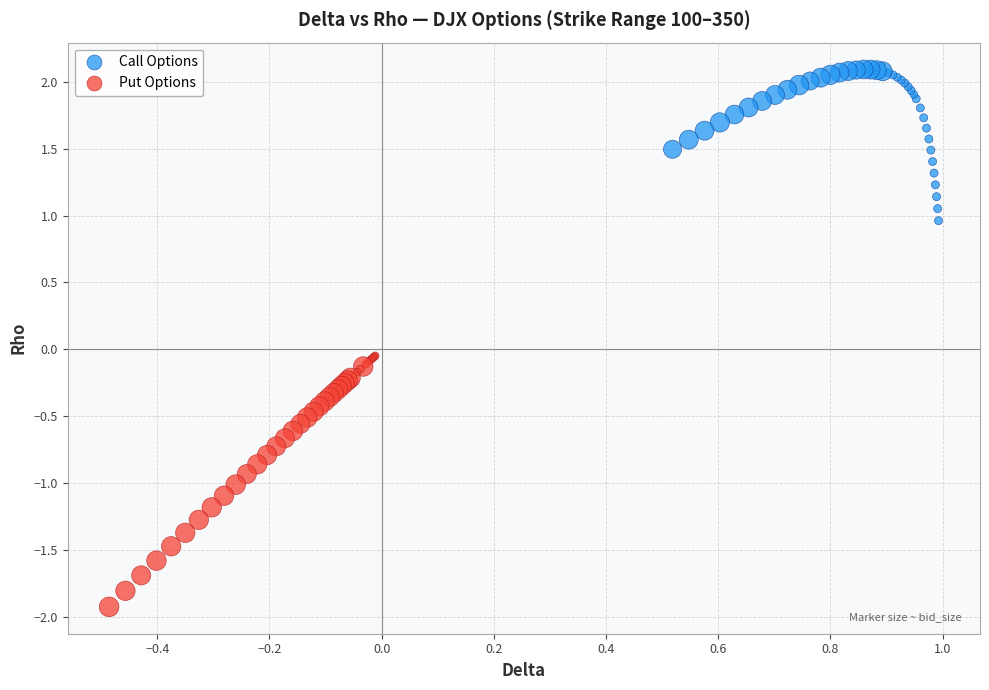

Which series has the largest Y range (max minus min)?

Put Options